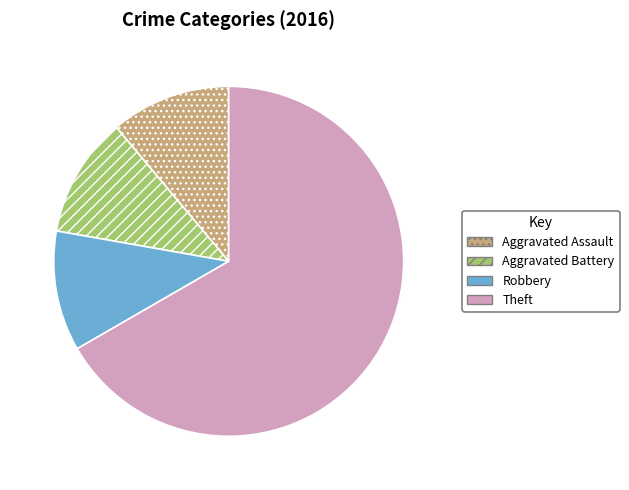

Do Theft and Robbery together represent more than half of the pie?

Yes